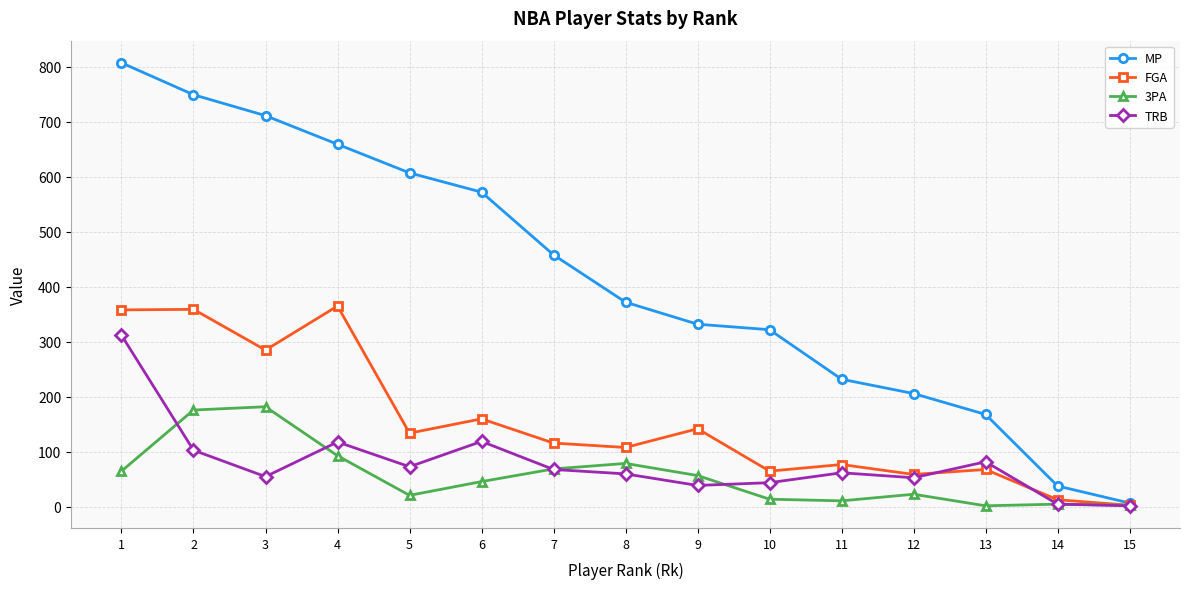

Rank the series by their maximum value, from highest to lowest.

MP, FGA, TRB, 3PA